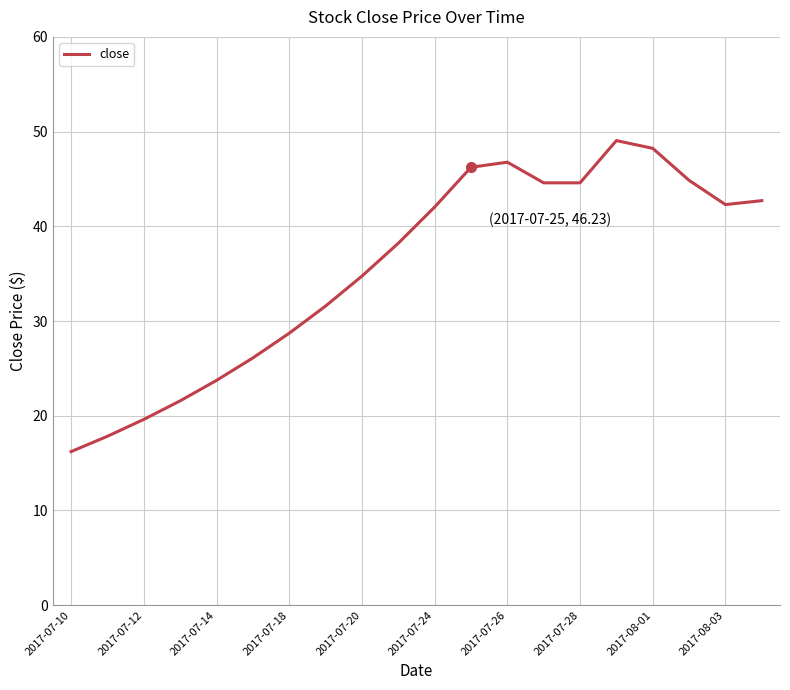

What is the difference between the maximum and minimum values?

32.8